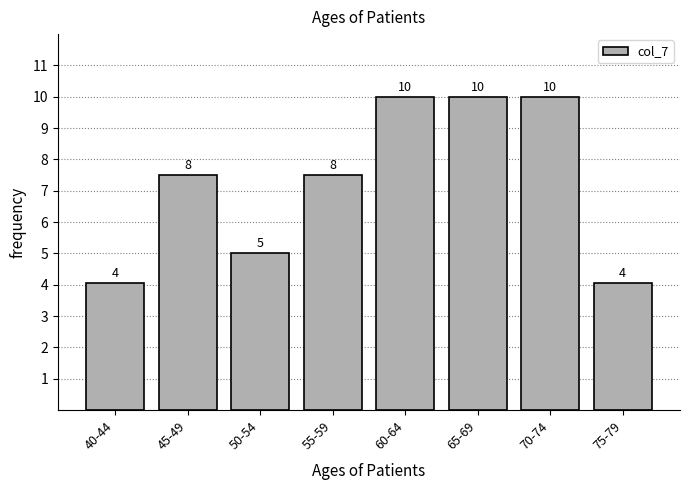

The value at 65-69 is 10.0. True or false?

True